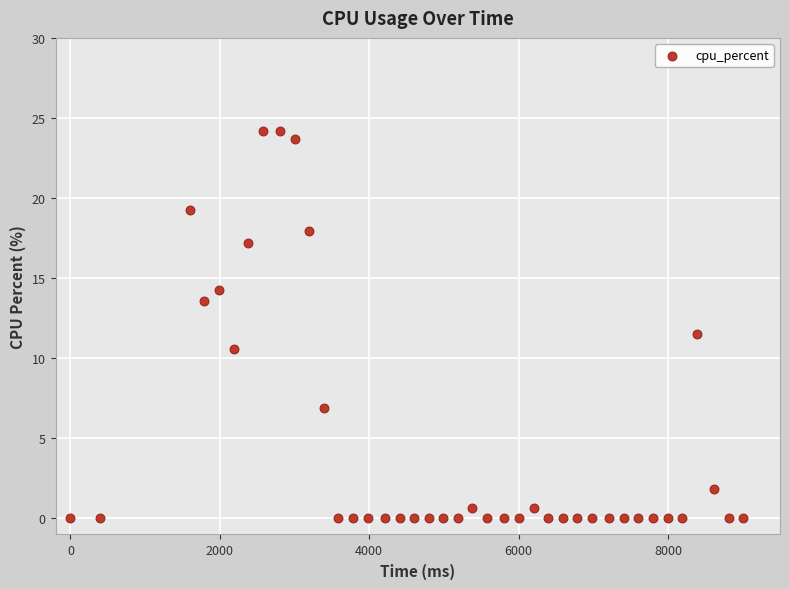

What Y value in the scatter plot is closest to 12?

11.5